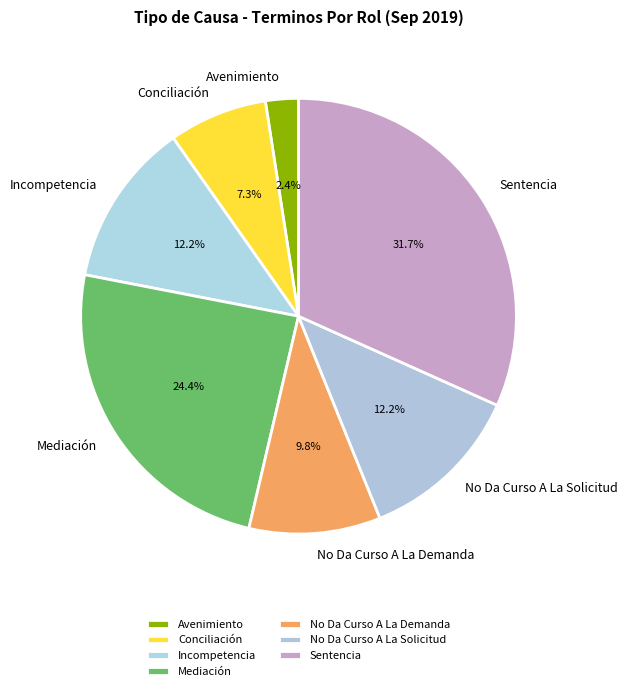

Is it true that No Da Curso A La Solicitud is 12% of the pie?

True